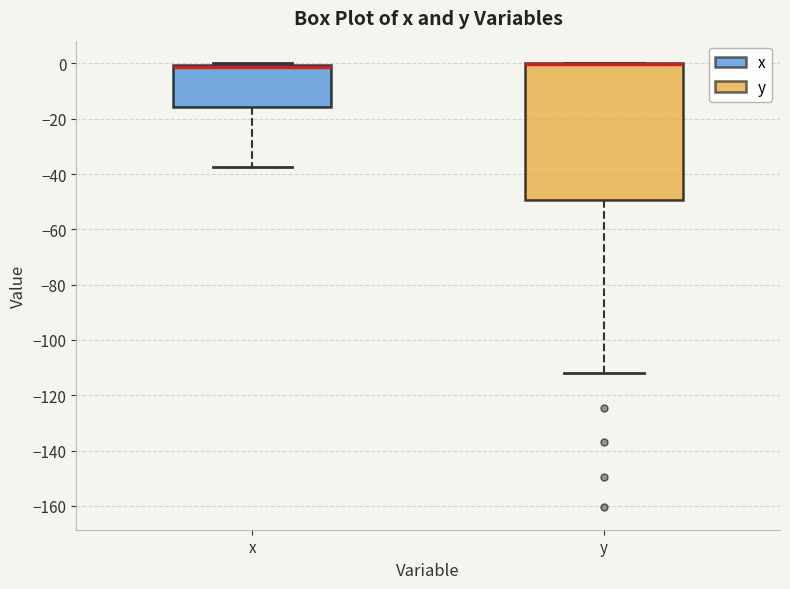

Comparing the boxes themselves (not the whiskers), which one is the tallest?

y